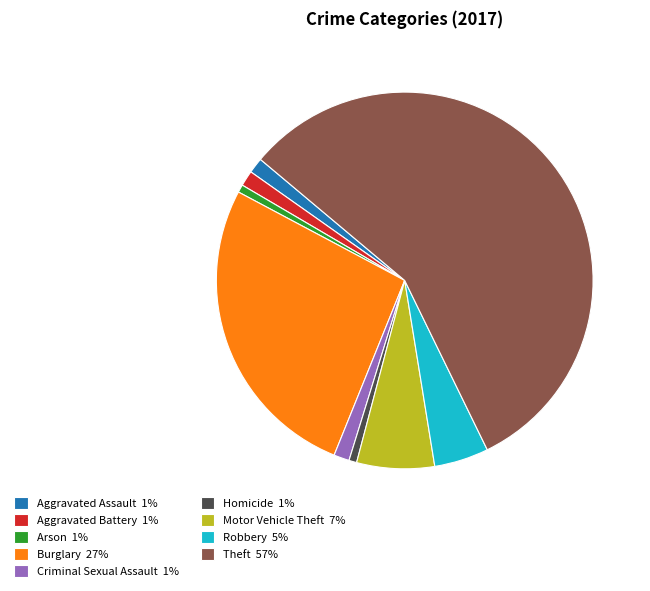

Is the sum of Arson 1% and Criminal Sexual Assault 1% greater than half?

No